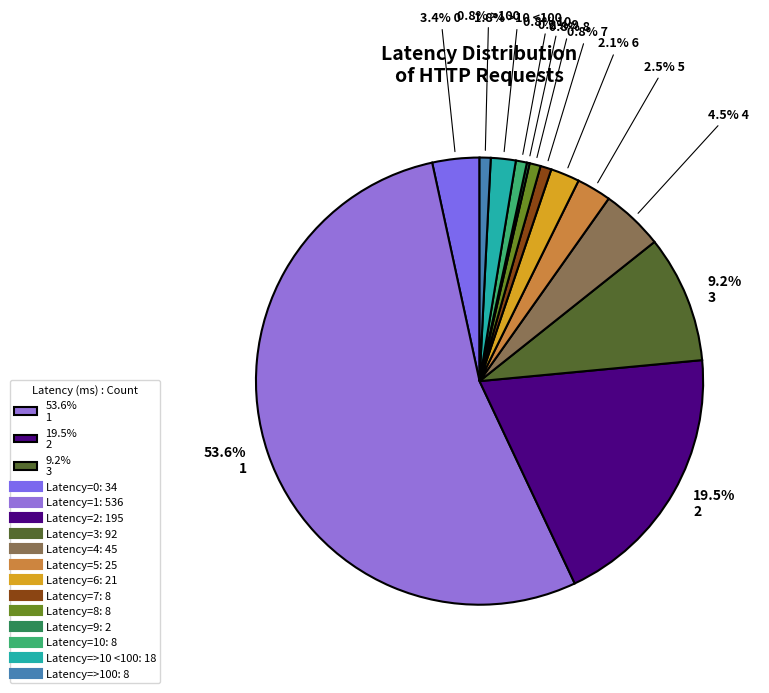

Which category accounts for the majority?

1